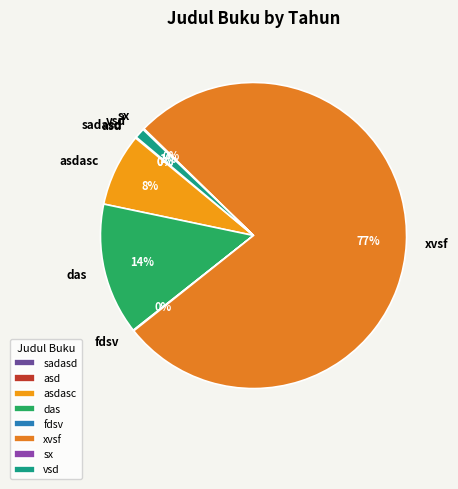

To the nearest percent, what is the difference between the largest and smallest slice percentages?

77%